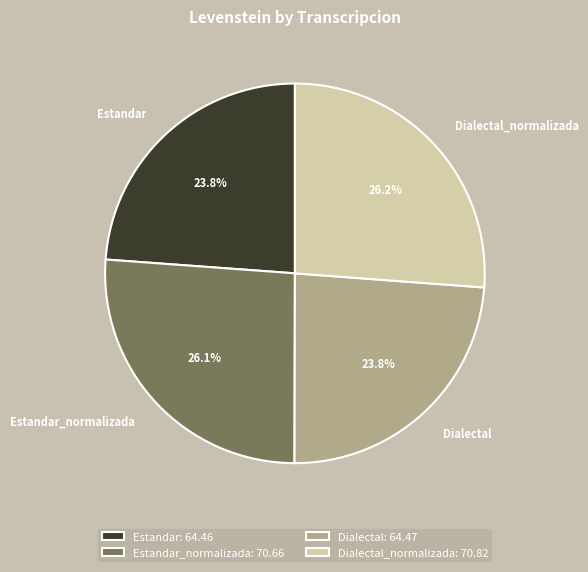

How much of the chart is everything except Estandar_normalizada?

73.9%